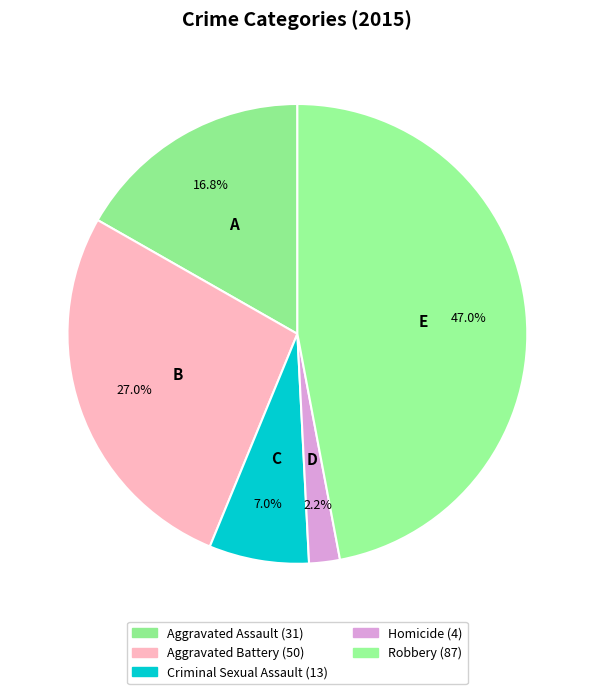

What is the smallest slice in the pie chart?

Homicide